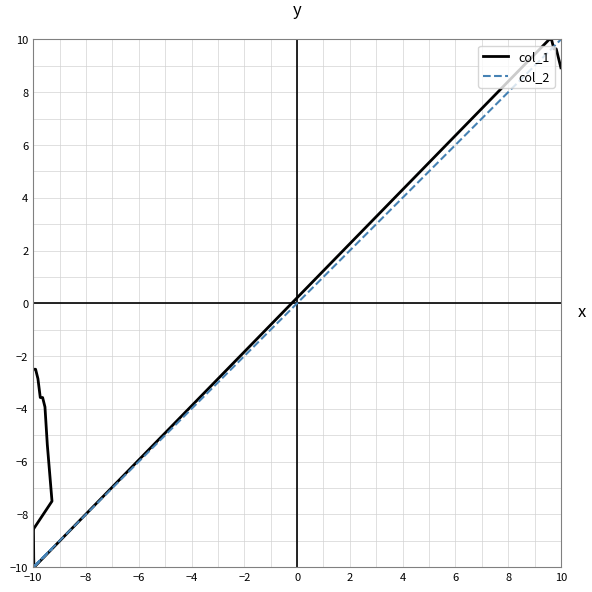

Rank the series by their maximum value, from highest to lowest.

col_1, col_2